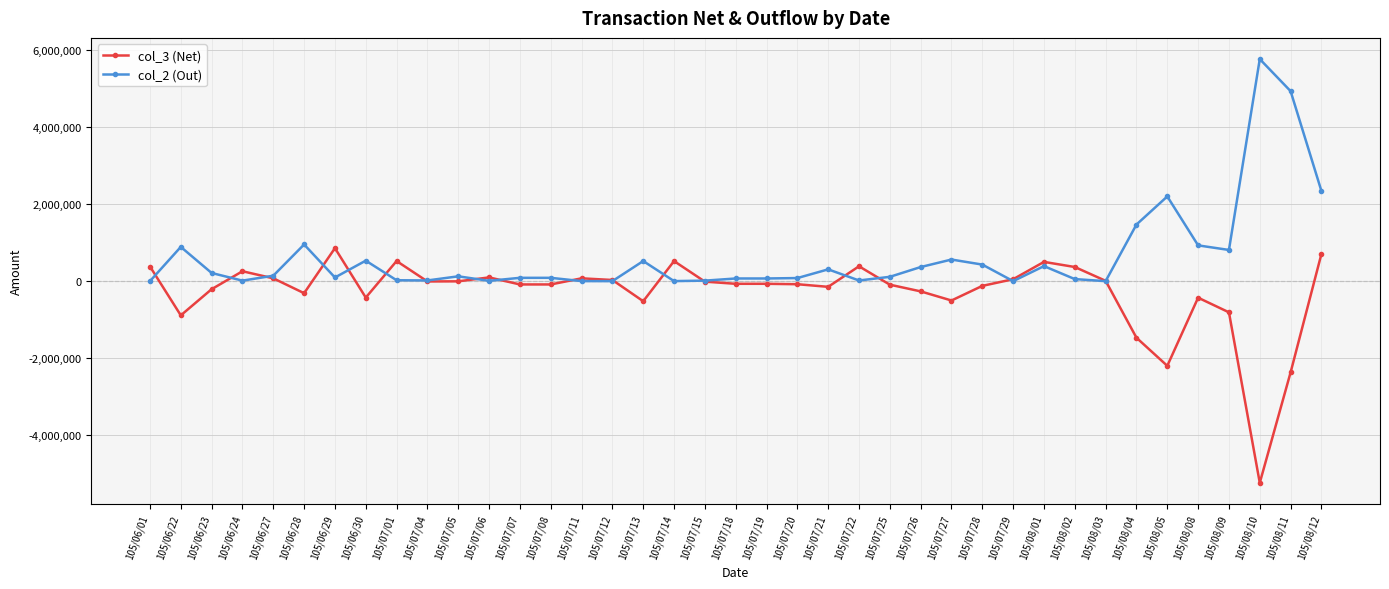

What is the sum of all col_2 (Out) values?

24623000